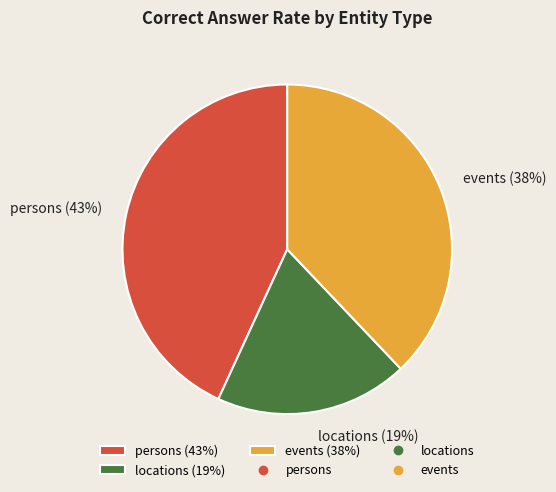

Rank the categories by value from lowest to highest.

locations, events, persons